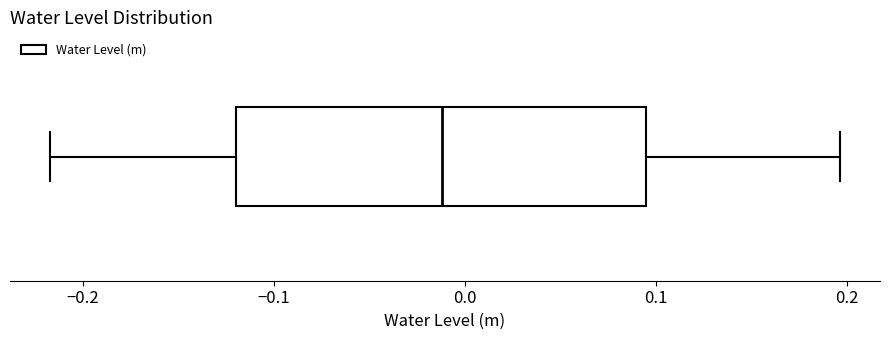

Read this box plot against the x-axis: the position of the median line, the range covered by the box, and the ends of both whiskers. The values are not printed on the chart, so give them approximately, as read against the axis.

median -0.01, box -0.12 to 0.09, whiskers -0.22 to 0.20